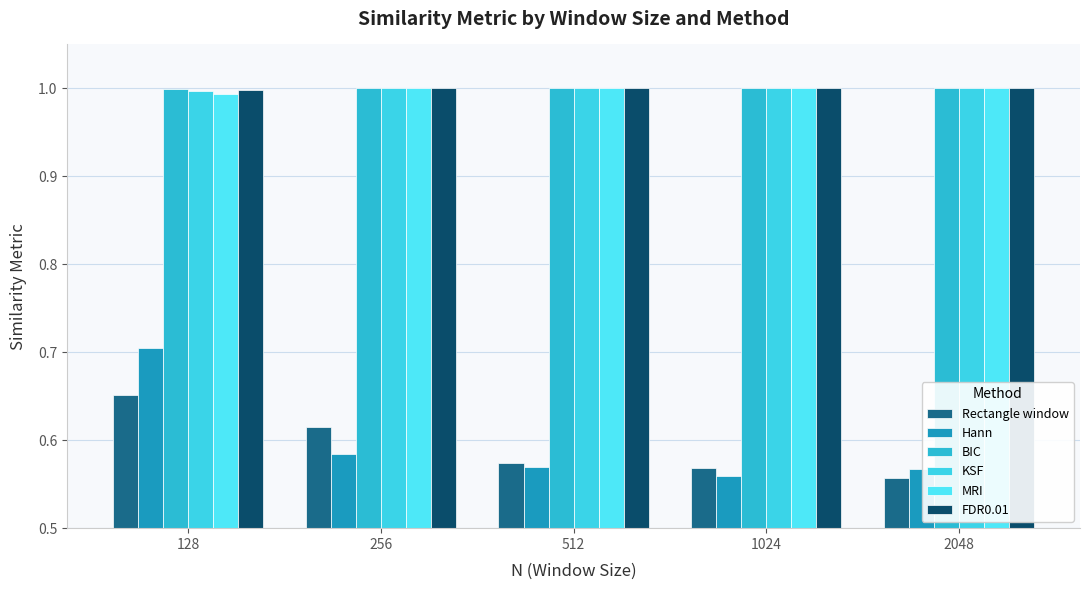

List the labels in order of KSF value, smallest first.

128, 256, 512, 1024, 2048